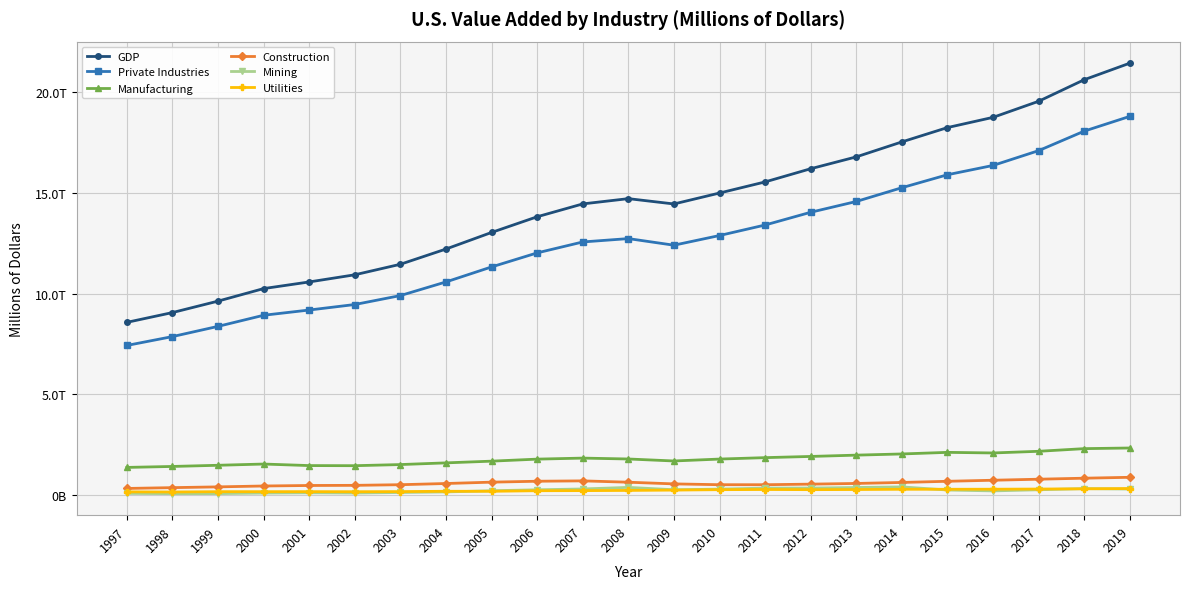

What are all the series names shown in the legend?

GDP, Private Industries, Manufacturing, Construction, Mining, Utilities